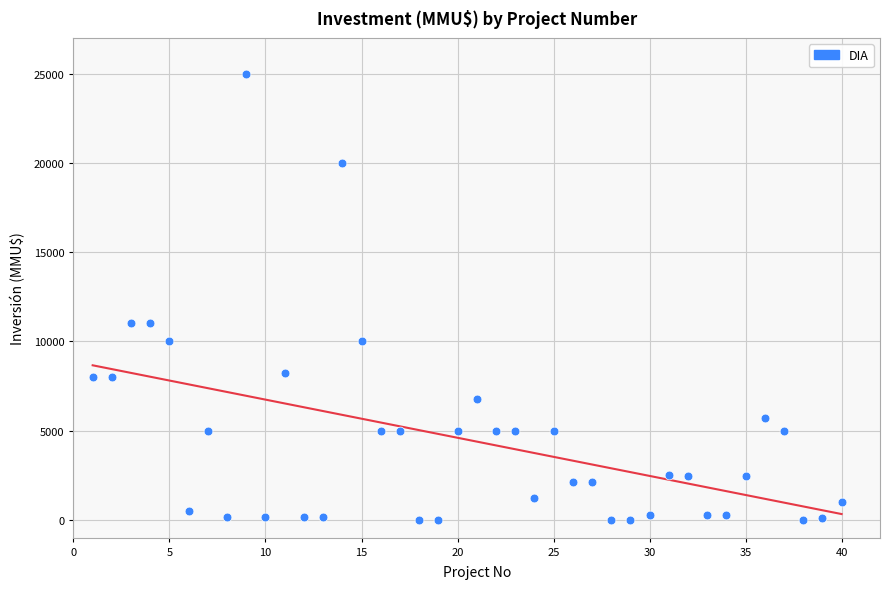

What is the range of Y values (max minus min)?

25000